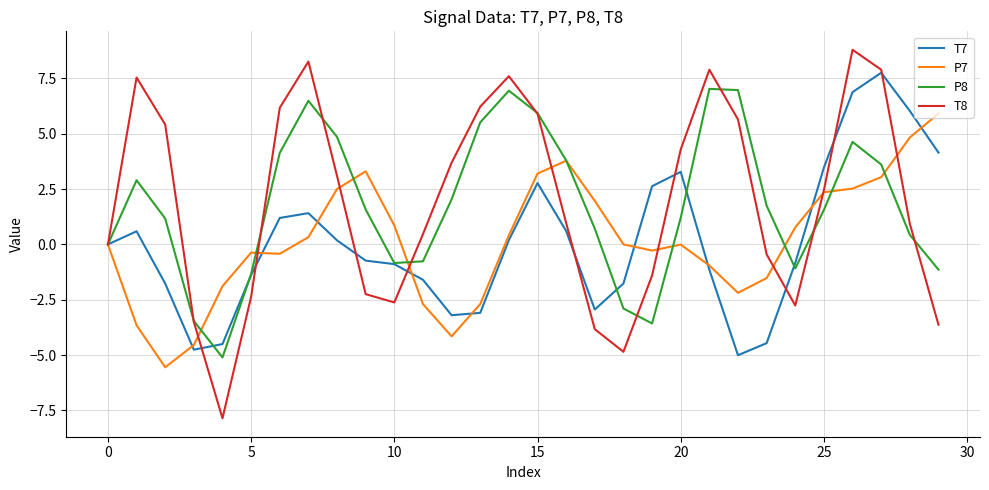

What is the minimum value shown in the chart?

-7.9